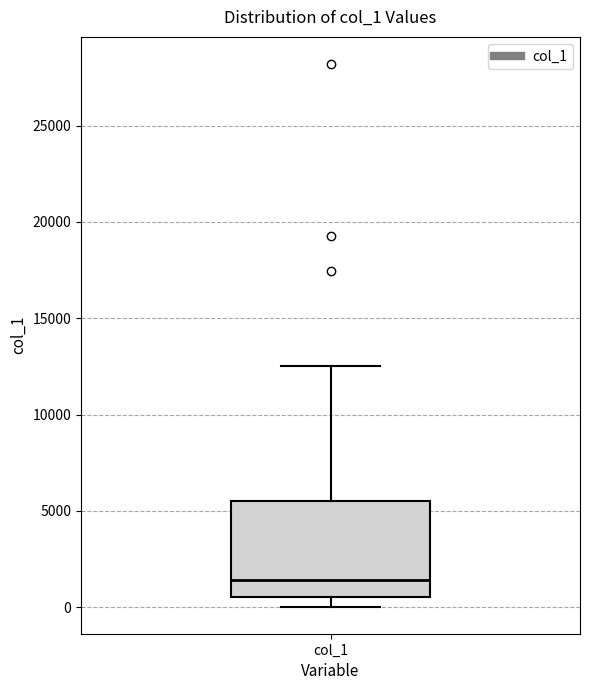

Read this box plot against the y-axis: the position of the median line, the range covered by the box, and the ends of both whiskers. The values are not printed on the chart, so give them approximately, as read against the axis.

median 1500, box 500 to 5500, whiskers 0 to 12500